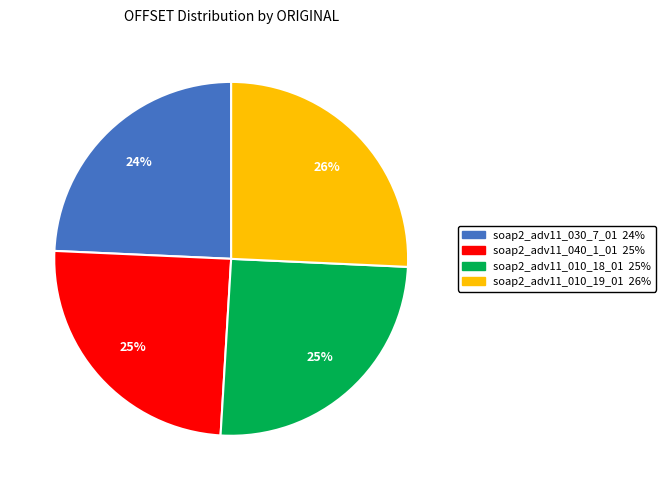

Approximately how many times larger is the value at soap2_adv11_010_18_01 compared to soap2_adv11_010_19_01?

1.0